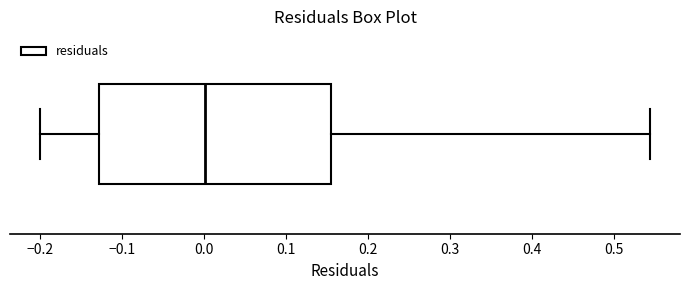

Read this box plot against the x-axis: the position of the median line, the range covered by the box, and the ends of both whiskers. The values are not printed on the chart, so give them approximately, as read against the axis.

median 0.00, box -0.13 to 0.15, whiskers -0.20 to 0.54